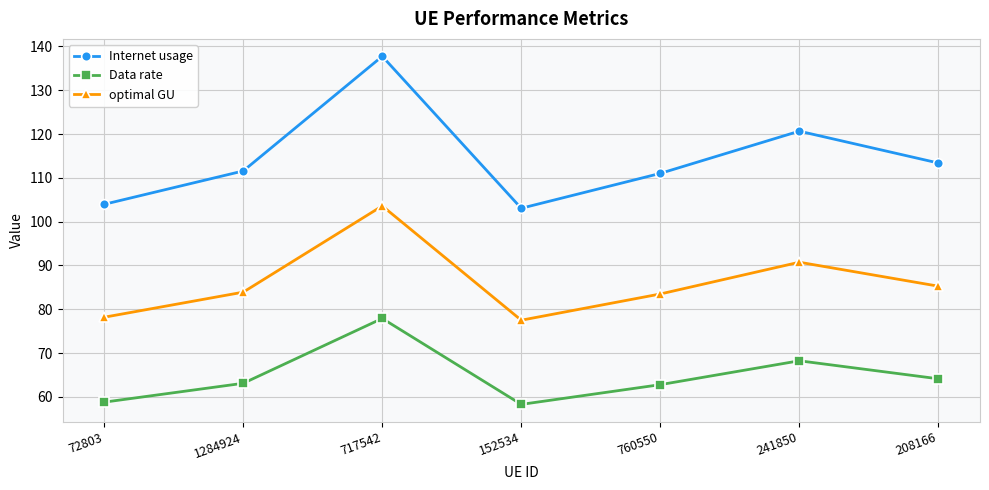

True or false: Internet usage and optimal GU cross at least once.

False